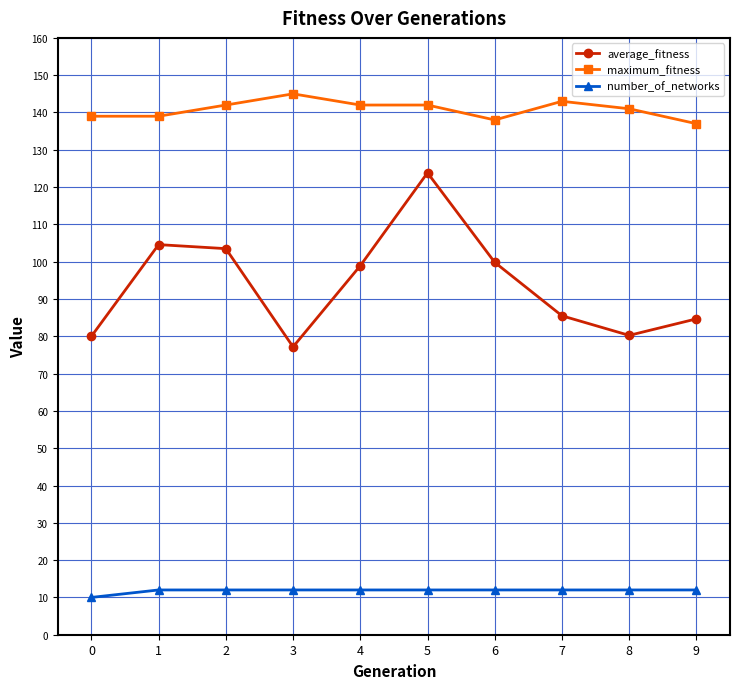

What is the approximate value of maximum_fitness at 3?

145.0